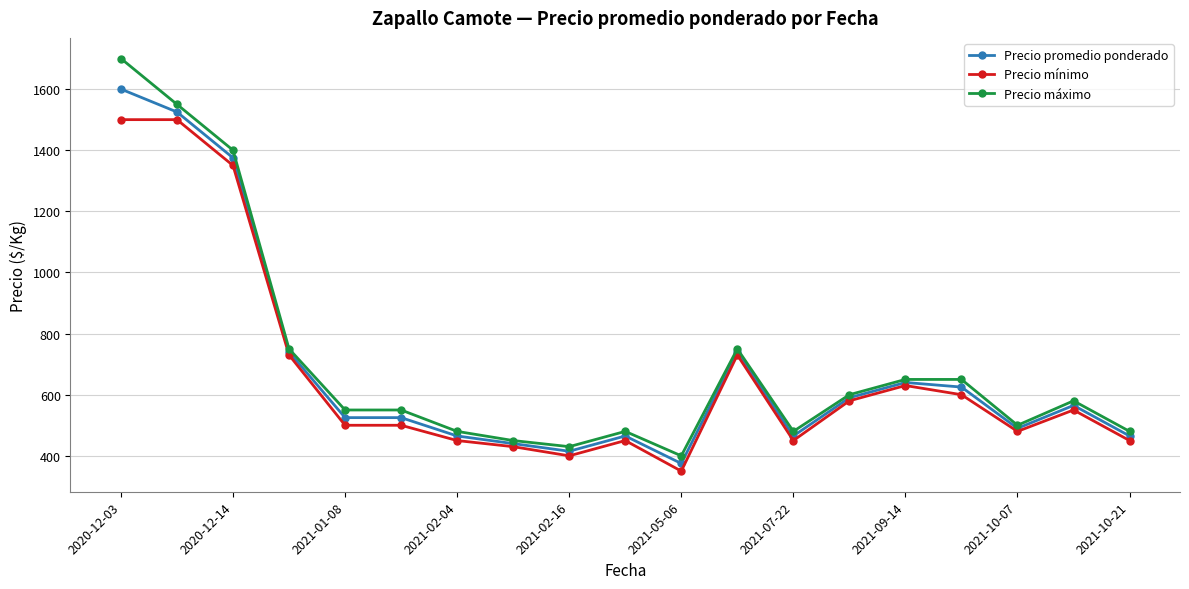

True or false: Precio máximo has more than 0 points higher than both neighbors.

True